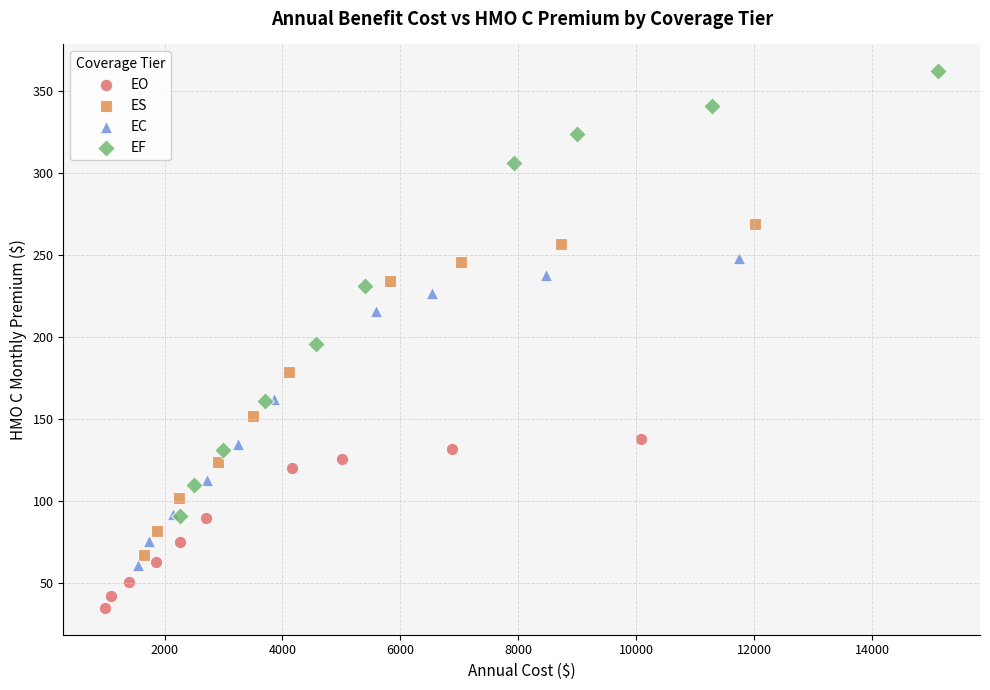

Which series contains the highest Y value?

EF